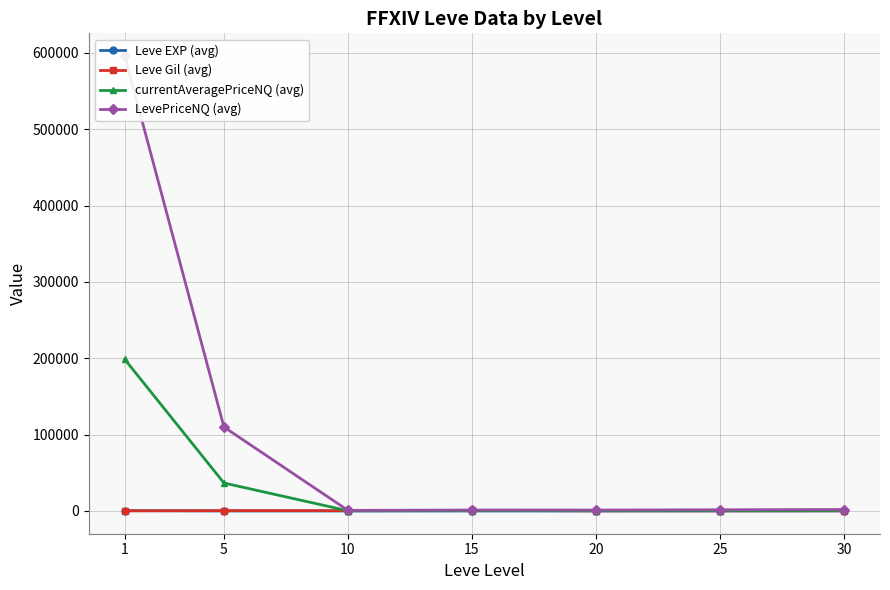

What are all the series names shown in the legend?

Leve EXP (avg), Leve Gil (avg), currentAveragePriceNQ (avg), LevePriceNQ (avg)